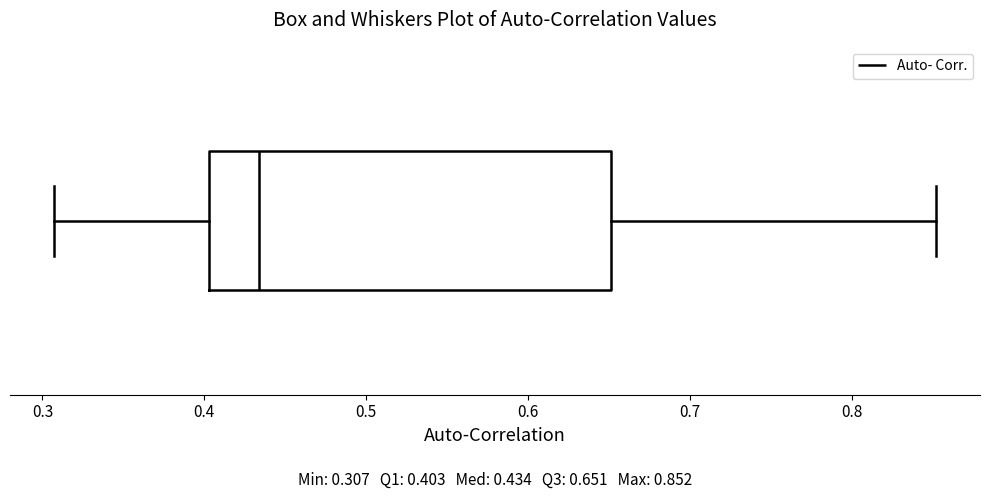

Where does the right whisker of the box end on the x-axis? The values are not printed on the chart, so give them approximately, as read against the axis.

0.85